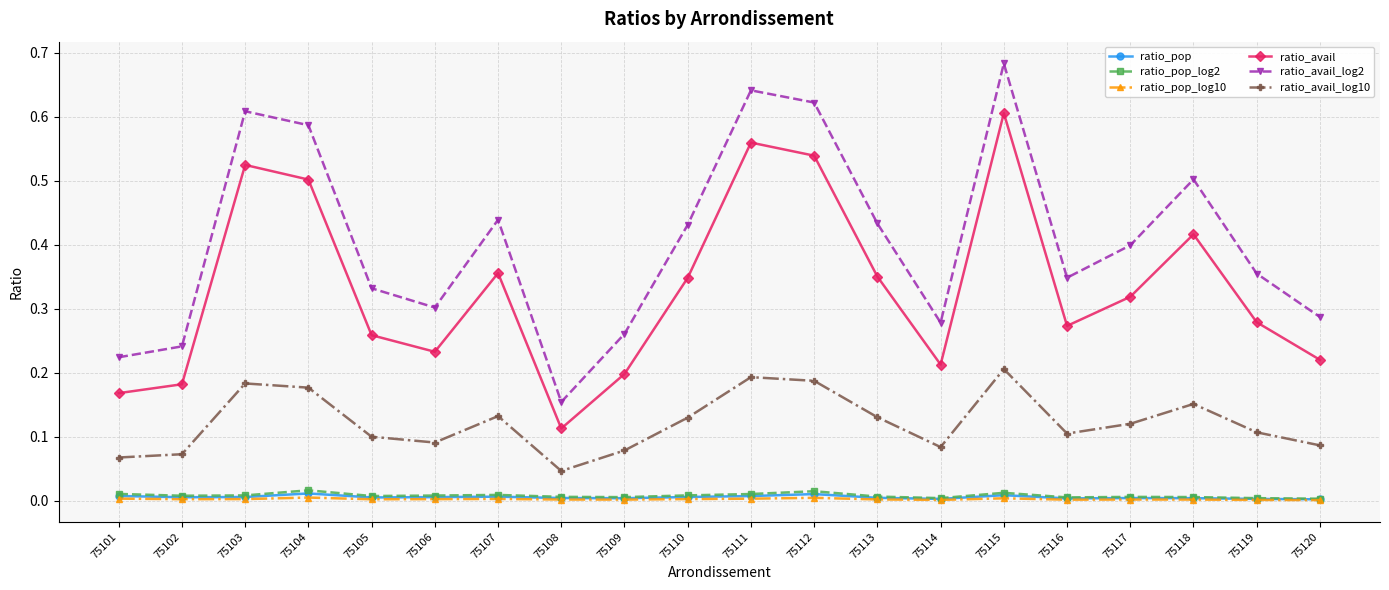

True or false: ratio_avail has more than 2 interior local peaks.

True